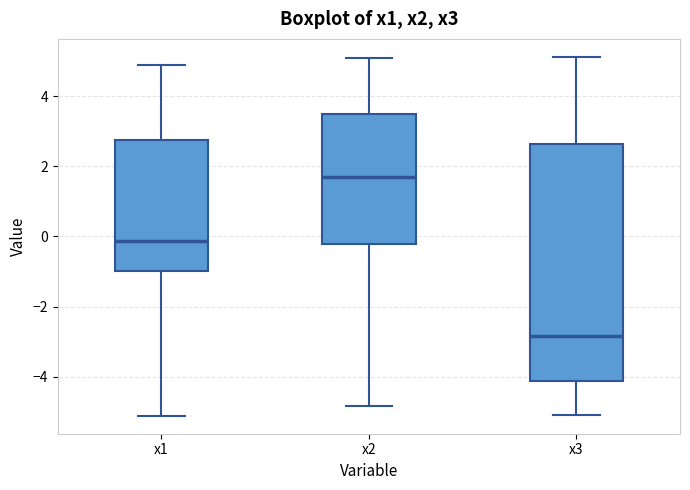

Which box is the tallest, from its lower edge to its upper edge?

x3